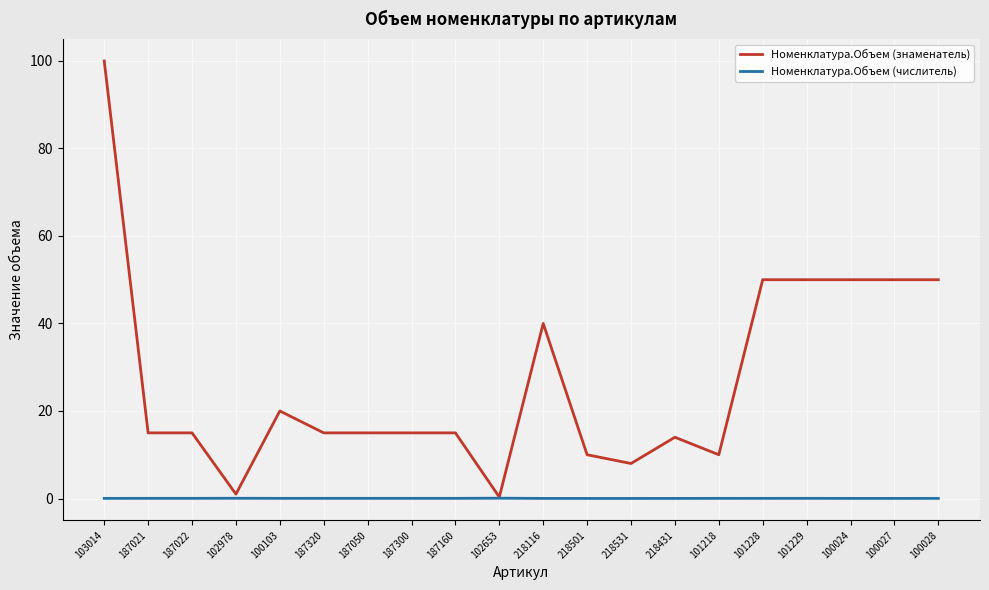

At which category is the sum across all series the highest?

103014